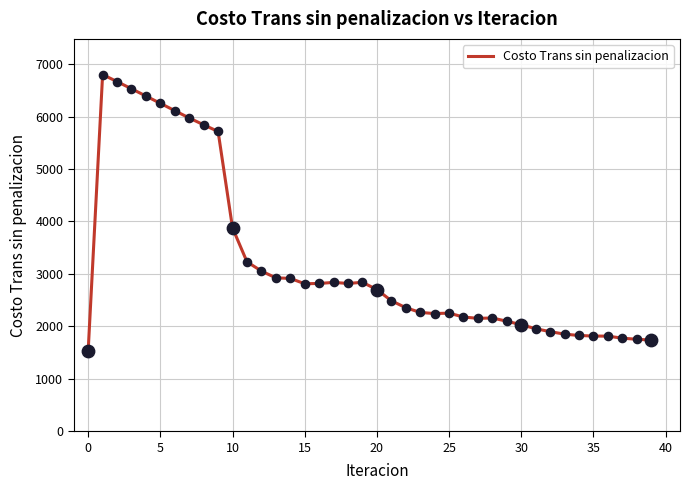

What is the greatest value displayed?

6800.6